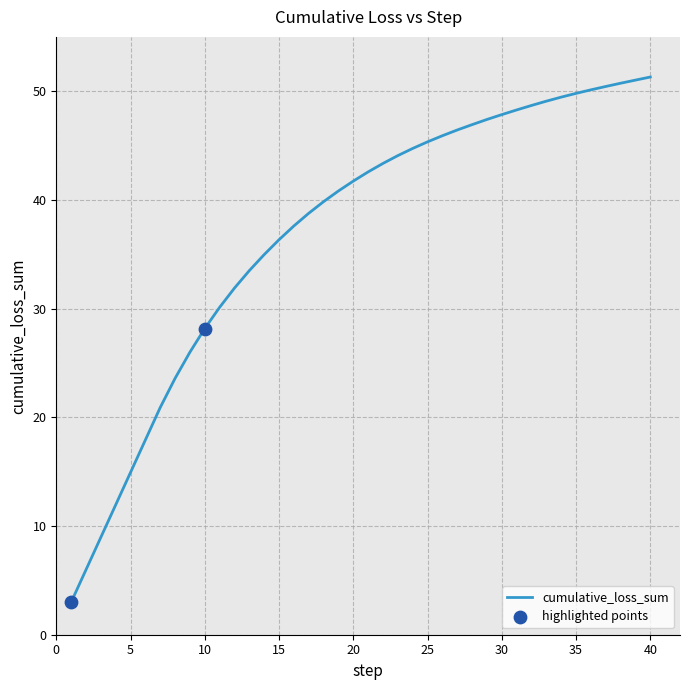

What is the difference between the maximum and minimum values?

48.3